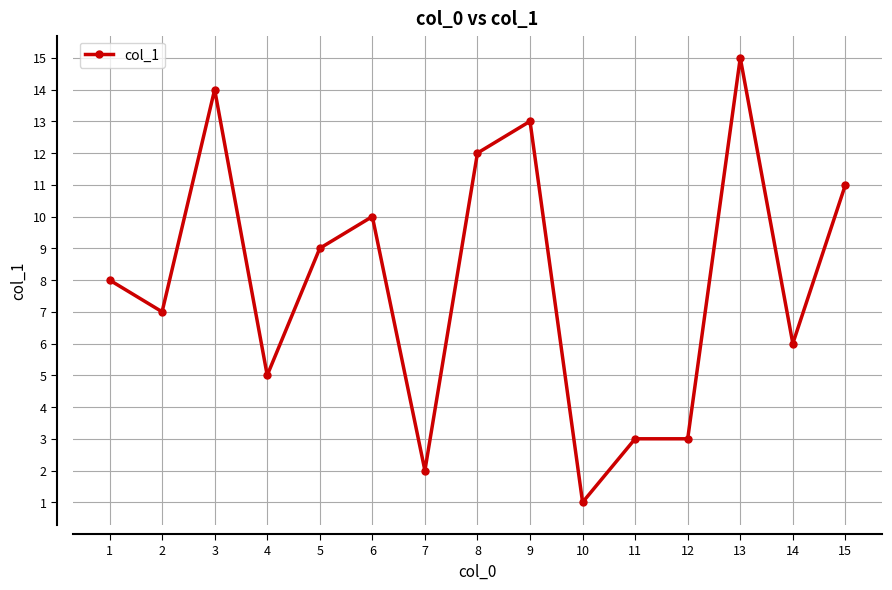

What is the value of the 13th point from the left?

15